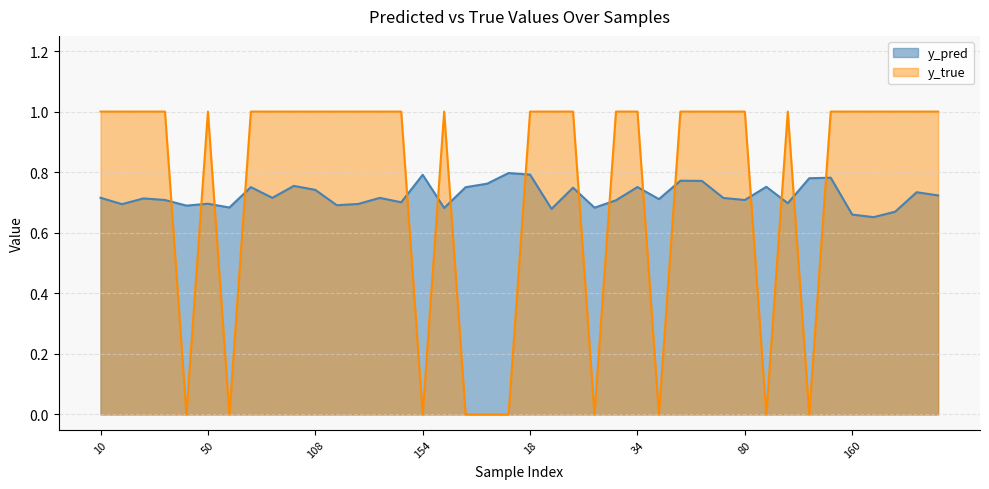

What is the spread (max minus min) of values at 50?

0.3